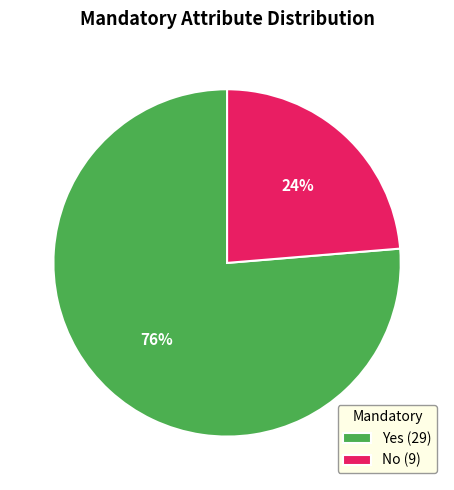

Combined, do No (9) and Yes (29) account for over 50%?

Yes